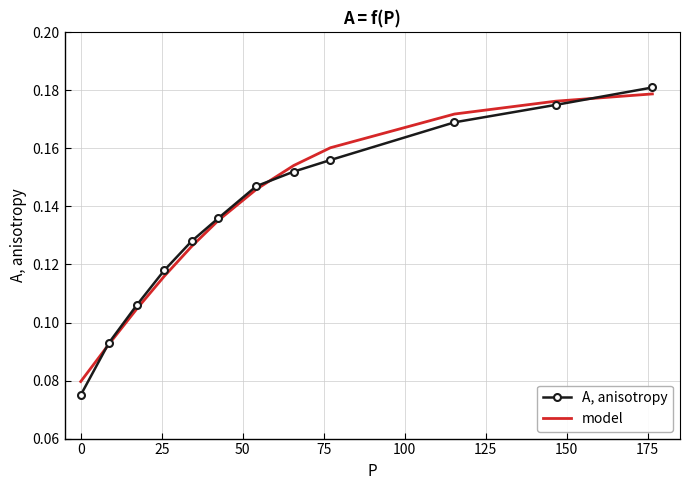

Rank the series by their average value, from highest to lowest.

model, A, anisotropy